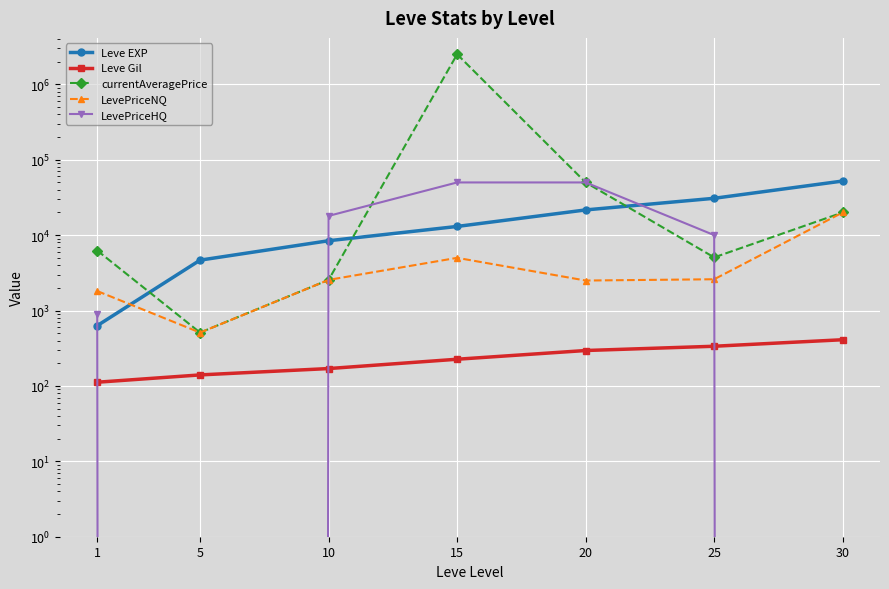

Does the chart display data point markers on the line(s)?

Yes